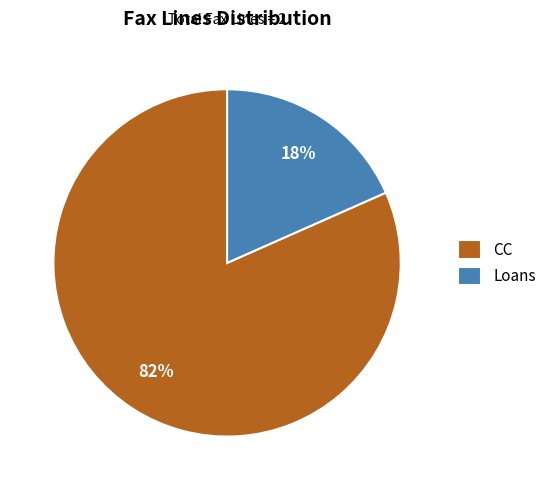

Count the number of slices in the pie.

2